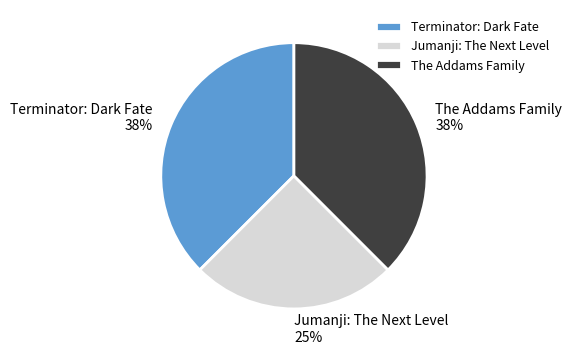

Is there any slice that represents more than half of the pie?

No